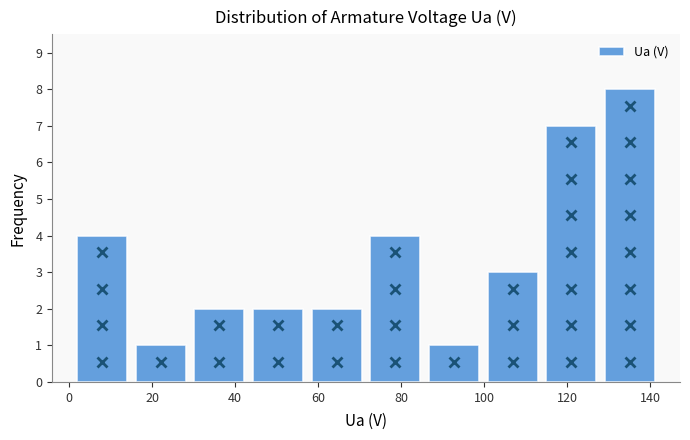

Reading left to right, list every bar in this chart as the range it spans on the x-axis followed by its height. Neither the bar edges nor the heights are printed on the chart, so give them approximately, as read against the axes.

0 to 16: 4
16 to 30: 1
30 to 44: 2
44 to 58: 2
58 to 72: 2
72 to 86: 4
86 to 100: 1
100 to 114: 3
114 to 128: 7
128 to 142: 8